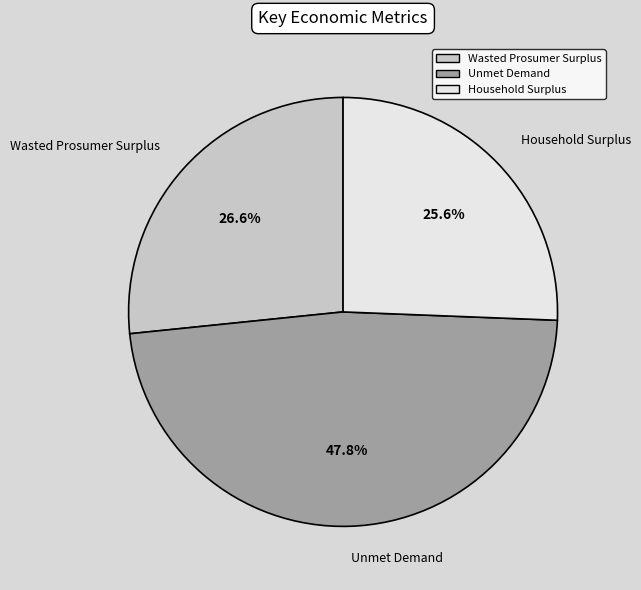

Which has a higher value, Wasted Prosumer Surplus or Household Surplus?

Wasted Prosumer Surplus